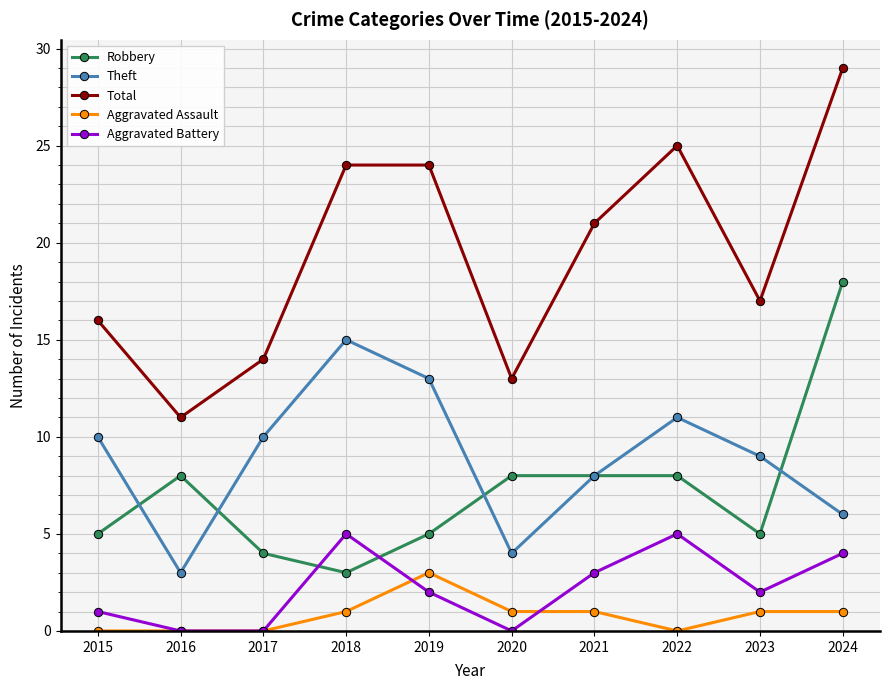

True or false: Theft and Aggravated Battery cross at least once.

False